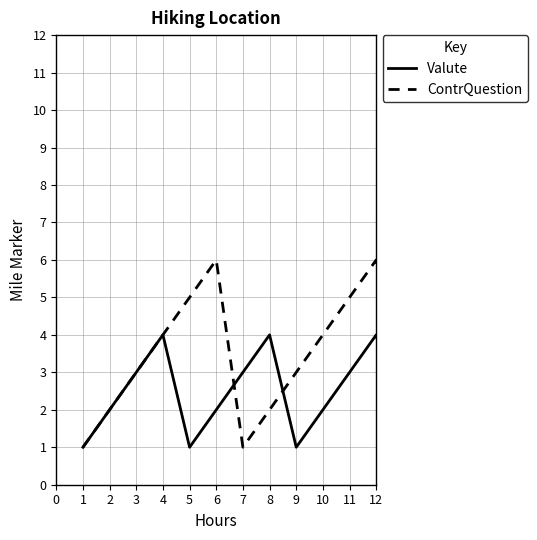

Which series has the largest range (max minus min)?

ContrQuestion